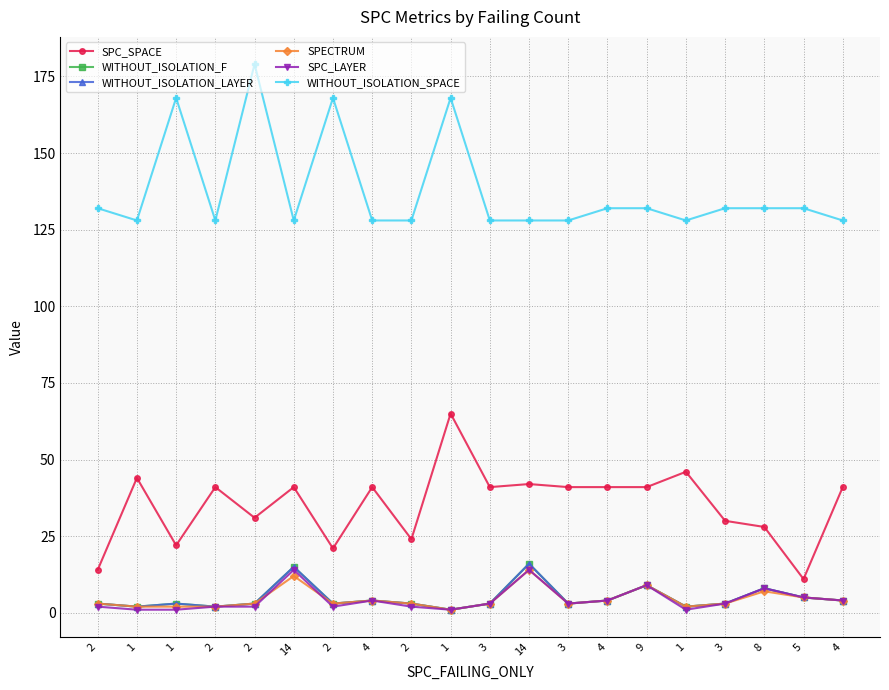

Is this an area chart (filled region under the line)?

No